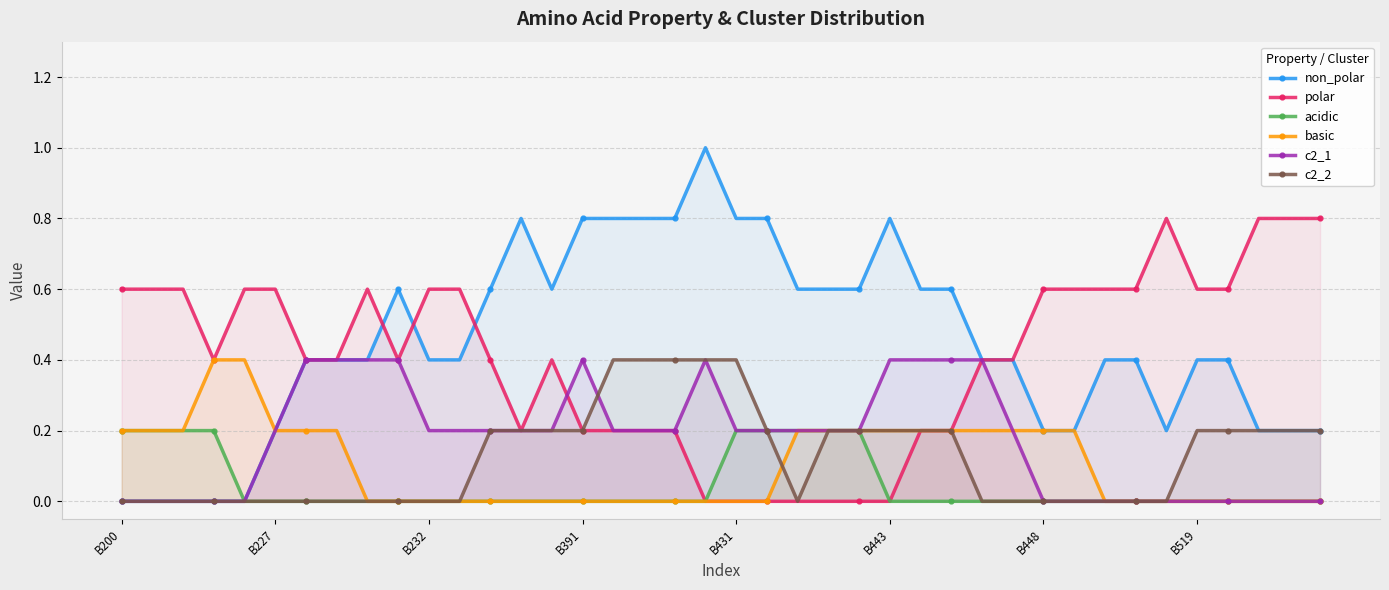

What is the greatest value displayed?

1.0